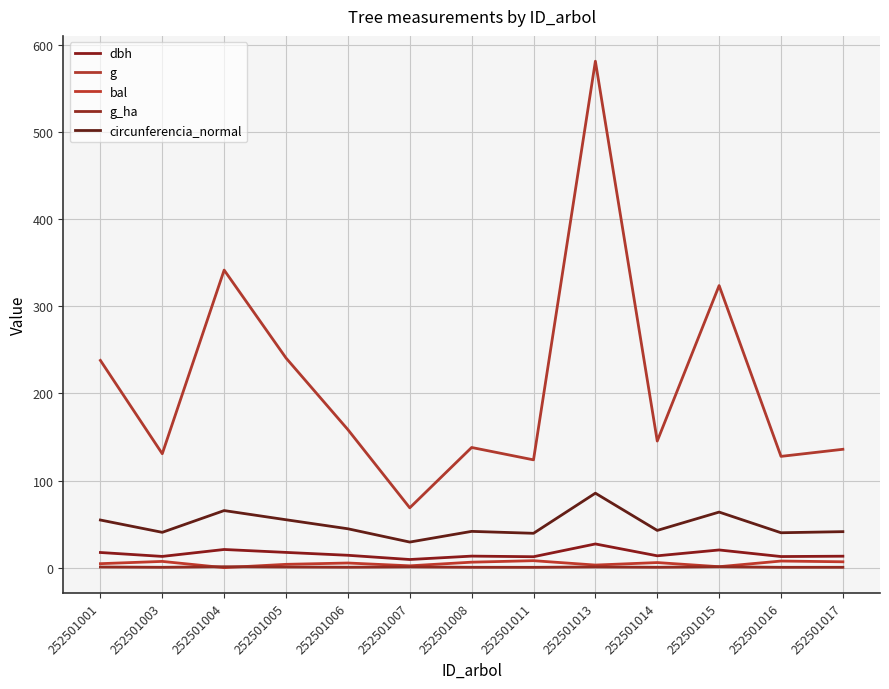

What is the total value across all series at 252501015?

409.8